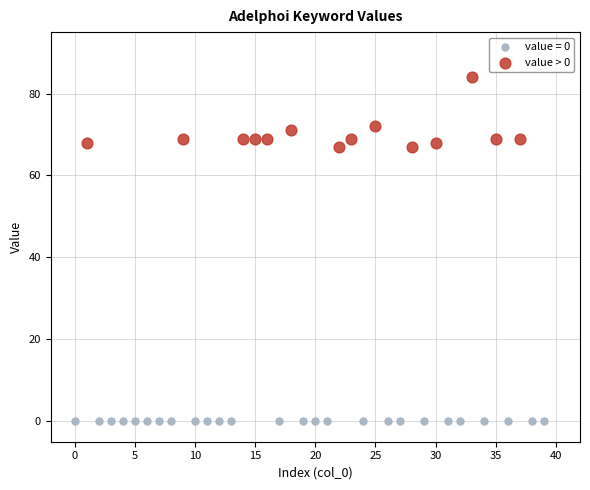

Which series reaches the maximum Y coordinate?

value > 0